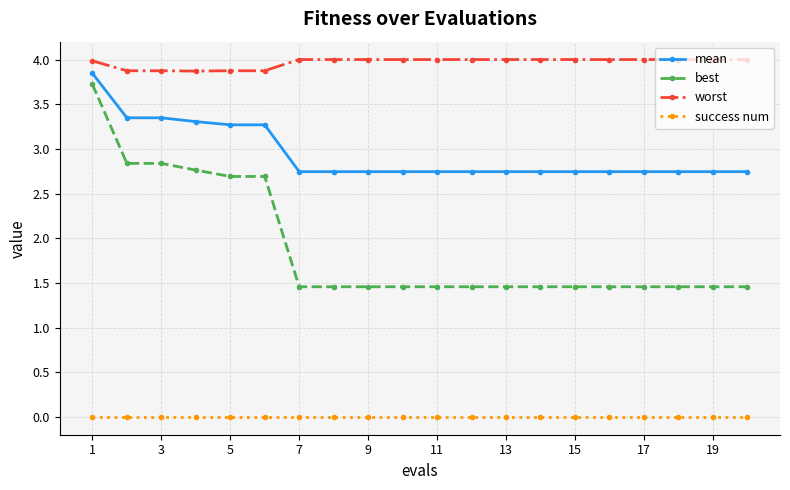

What is the difference between the maximum and second lowest values in the worst series?

0.1